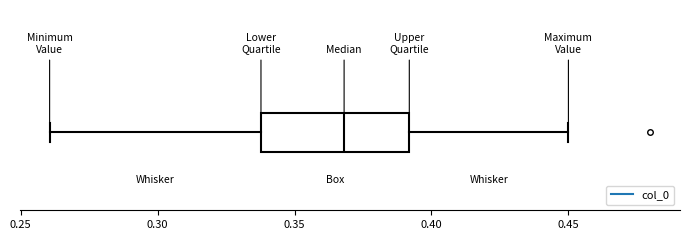

Transcribe this box plot: give where the median line is, the range the box spans, and where the two whiskers end, as read against the x-axis. The values are not printed on the chart, so give them approximately, as read against the axis.

median 0.37, box 0.34 to 0.39, whiskers 0.26 to 0.45